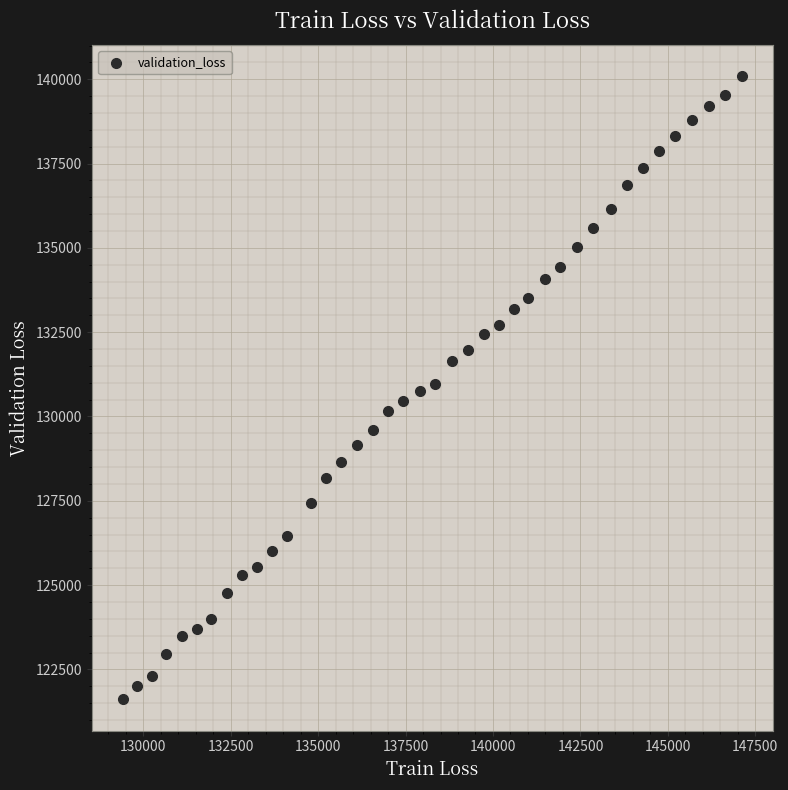

What is the range of X values (max minus min)?

17688.6